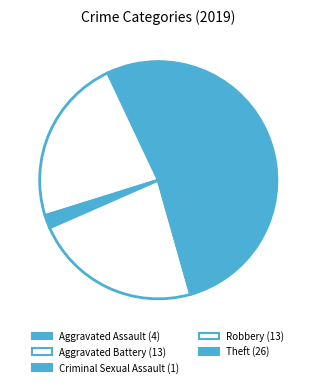

Count the number of slices in the pie.

5